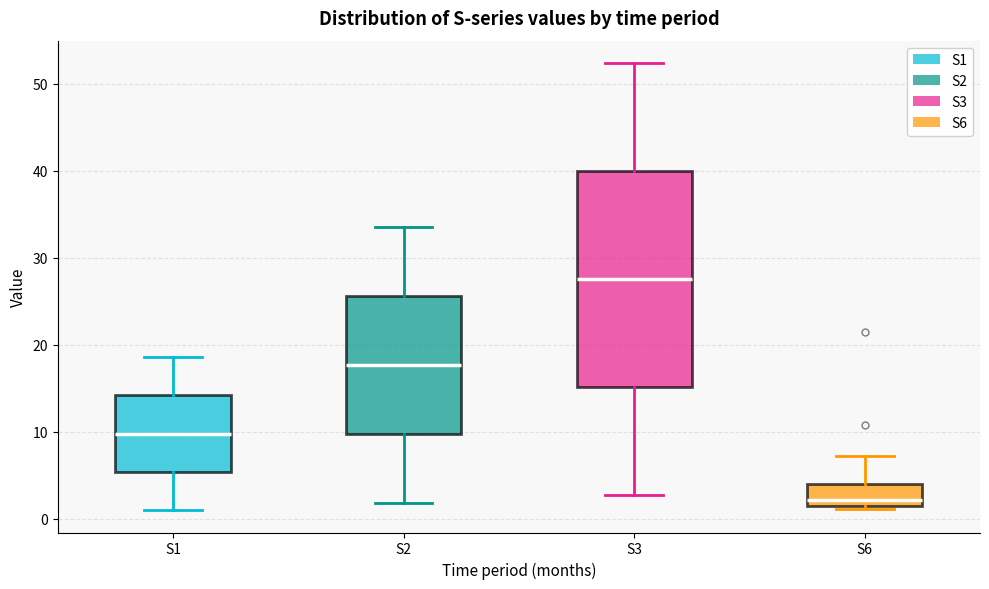

Reading left to right, transcribe this box plot: for each box, give where its median line is, the range the box spans, and where its two whiskers end, as read against the y-axis. The values are not printed on the chart, so give them approximately, as read against the axis.

S1: median 10, box 5 to 14, whiskers 1 to 19
S2: median 18, box 10 to 26, whiskers 2 to 34
S3: median 28, box 15 to 40, whiskers 3 to 52
S6: median 2, box 1 to 4, whiskers 1 (just below the box's lower edge) to 7